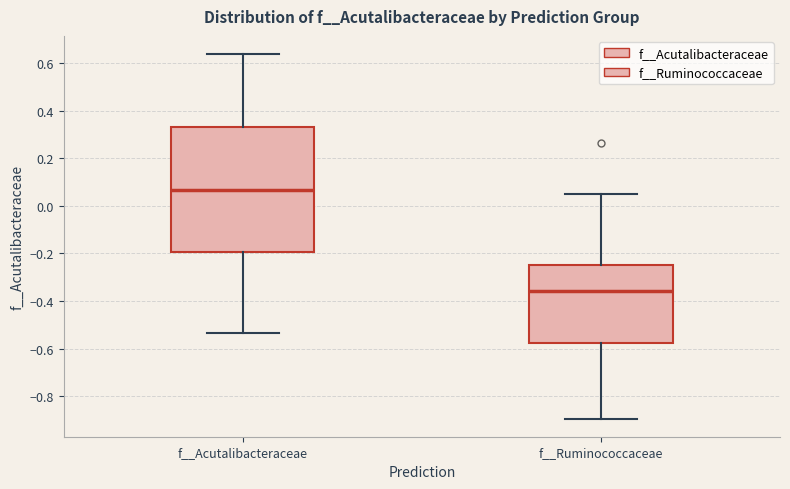

Reading left to right, transcribe this box plot: for each box, give where its median line is, the range the box spans, and where its two whiskers end, as read against the y-axis. The values are not printed on the chart, so give them approximately, as read against the axis.

f__Acutalibacteraceae: median 0.06, box -0.20 to 0.32, whiskers -0.54 to 0.64
f__Ruminococcaceae: median -0.36, box -0.58 to -0.24, whiskers -0.90 to 0.06